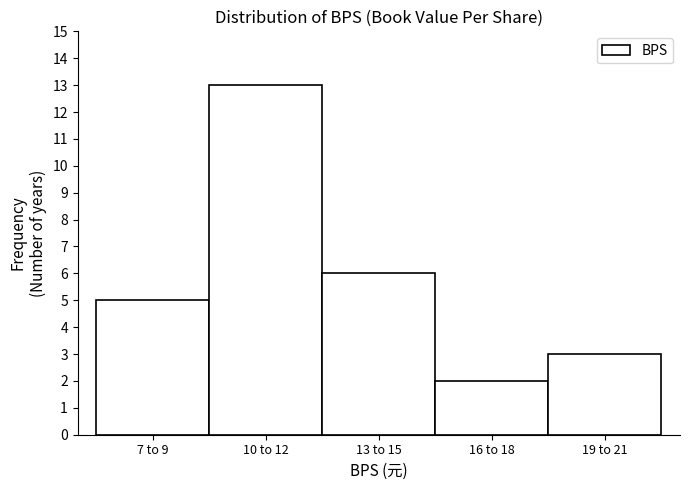

Reading right to left, list all the values displayed in this chart.

19 to 21=3	16 to 18=2	13 to 15=6	10 to 12=13	7 to 9=5